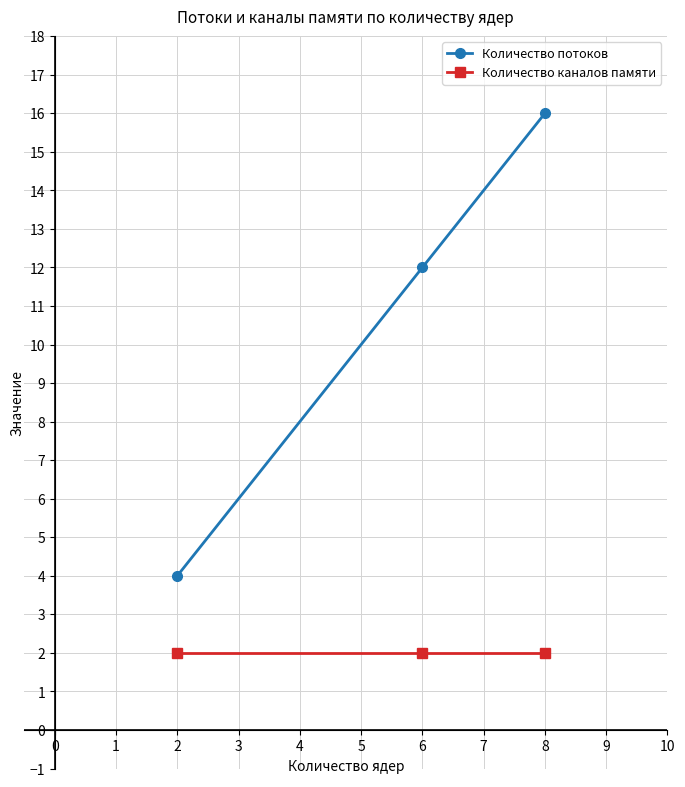

Rank the categories by Количество потоков value from highest to lowest.

8, 6, 2